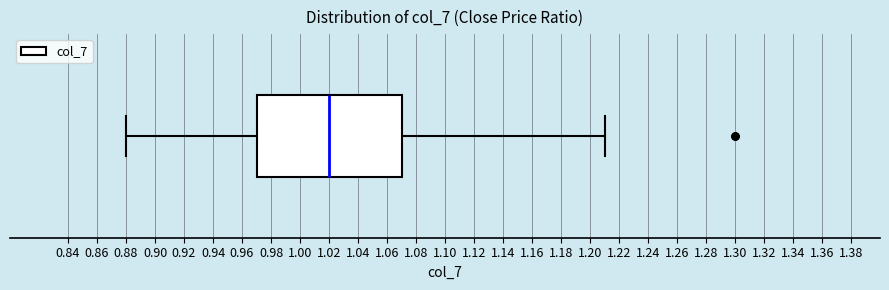

Read this box plot against the x-axis: the position of the median line, the range covered by the box, and the ends of both whiskers. The values are not printed on the chart, so give them approximately, as read against the axis.

median 1.02, box 0.97 to 1.07, whiskers 0.88 to 1.21